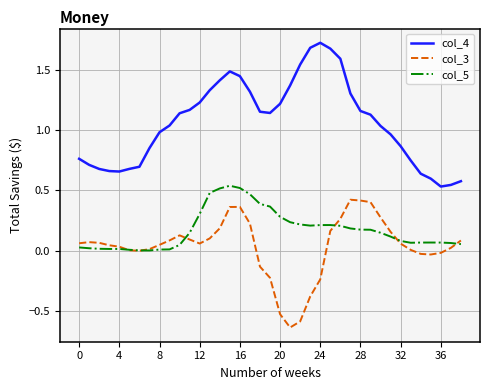

List the series in order of their peak value, highest first.

col_4, col_5, col_3